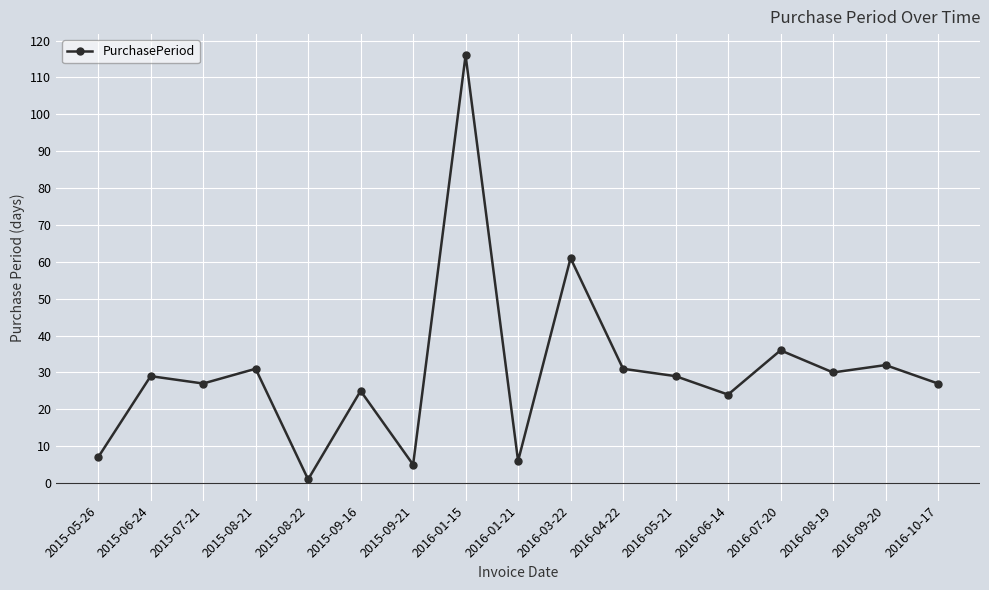

Where is the first local maximum?

2015-06-24